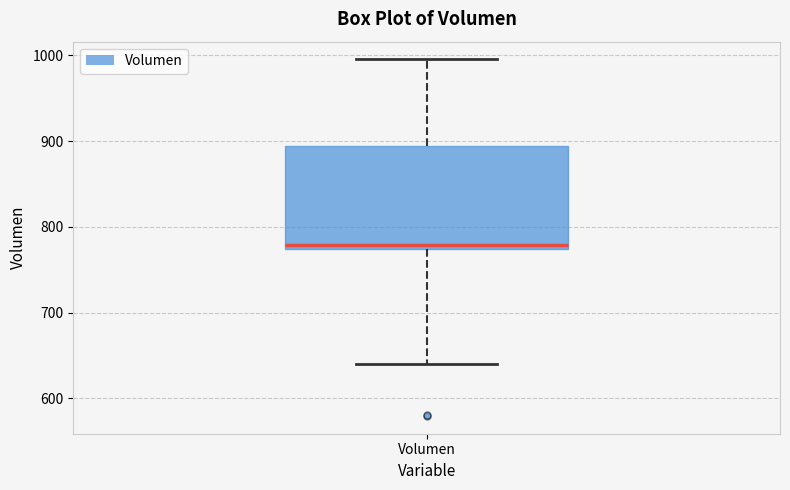

Read this box plot against the y-axis: the position of the median line, the range covered by the box, and the ends of both whiskers. The values are not printed on the chart, so give them approximately, as read against the axis.

median 780, box 770 to 890, whiskers 640 to 1000